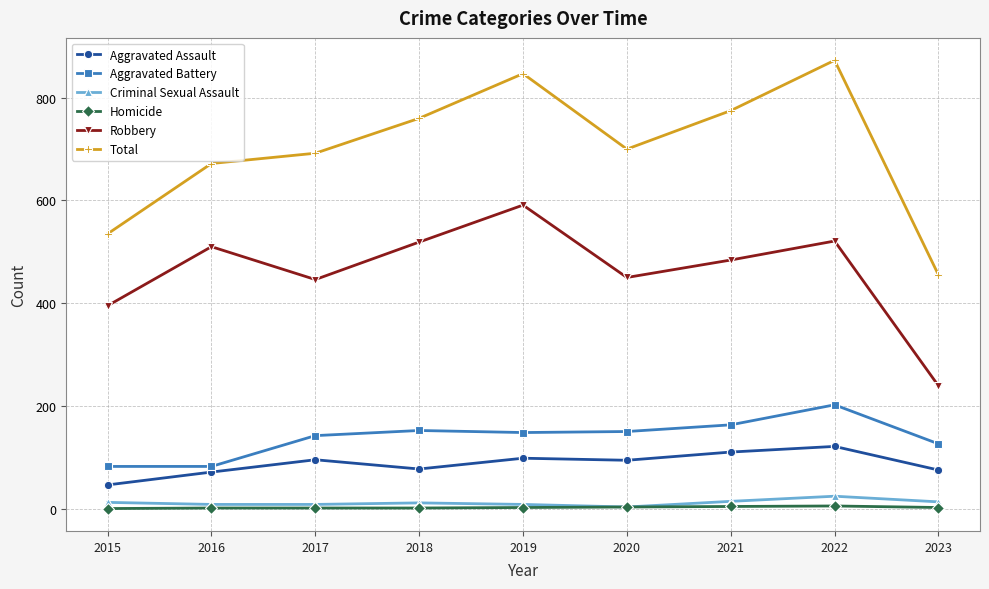

How many lines are shown in the chart?

6